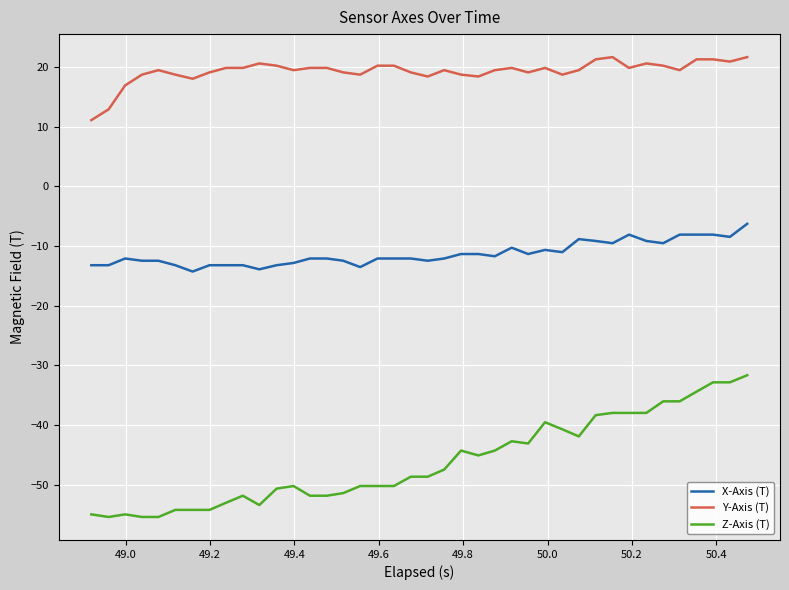

Which series has the largest total across all categories?

Y-Axis (T)